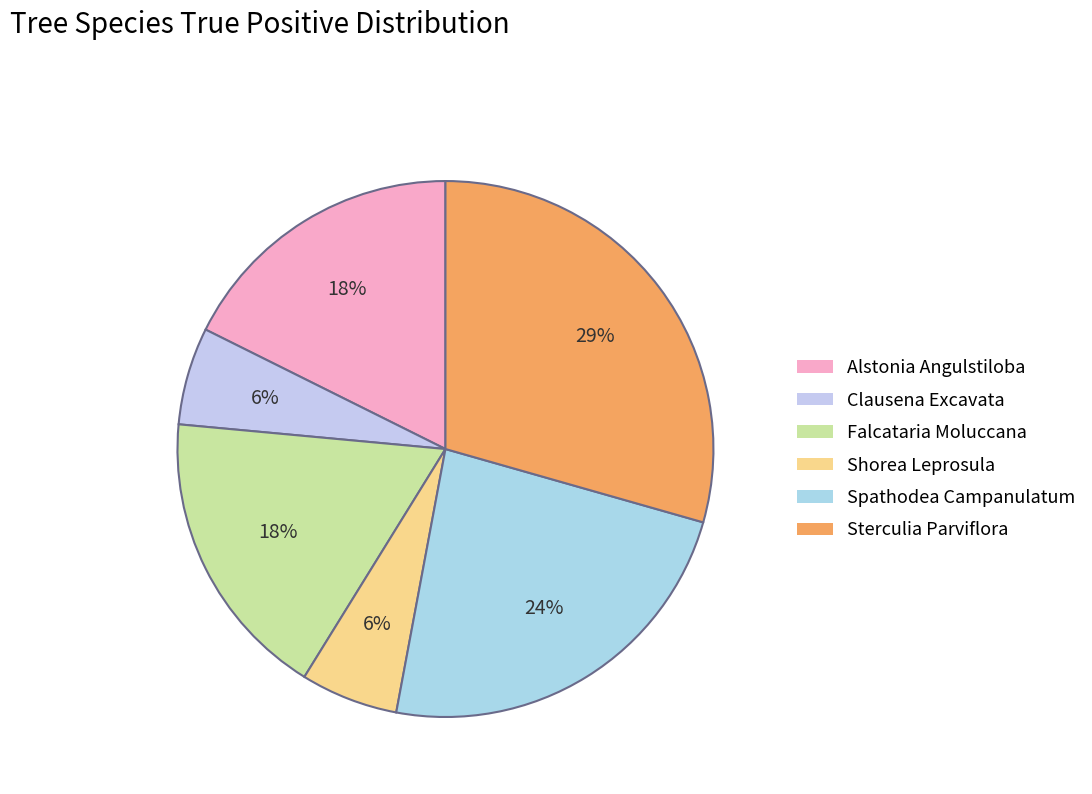

What is the ratio of the value at Sterculia Parviflora to the value at Falcataria Moluccana?

1.7